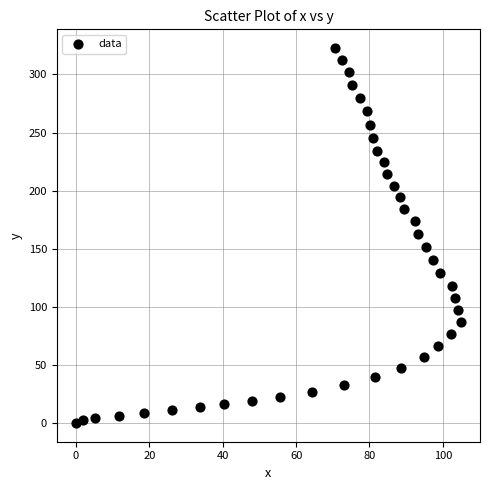

What is the range of Y values (max minus min)?

322.7